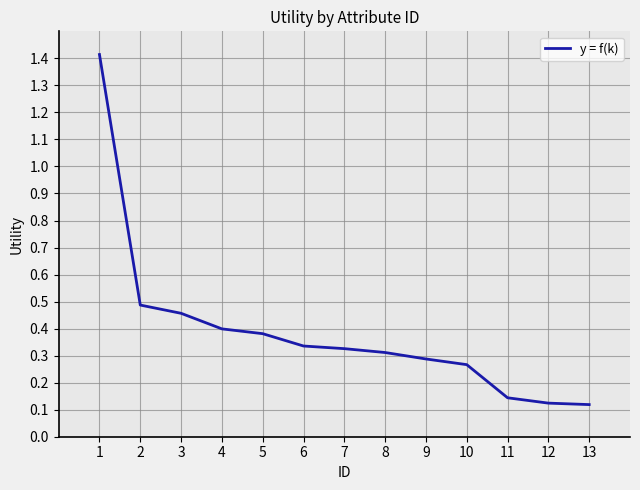

What is the difference between the maximum and minimum values?

1.3